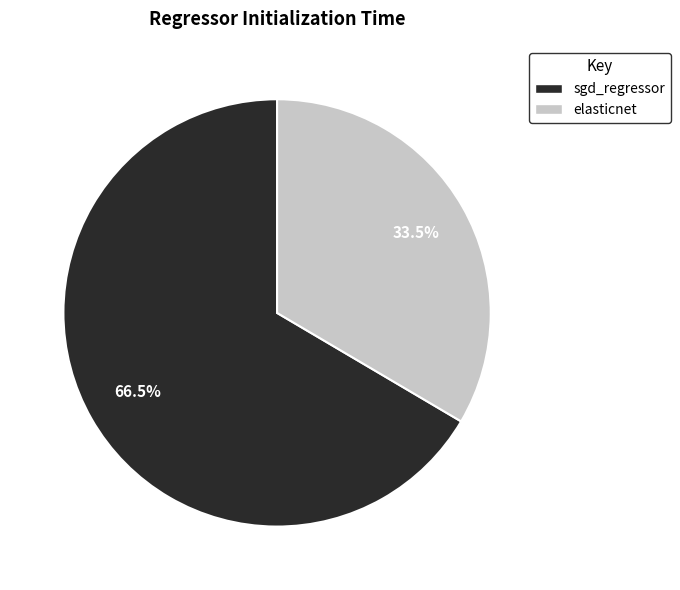

Is it true that elasticnet is 21% of the pie?

False